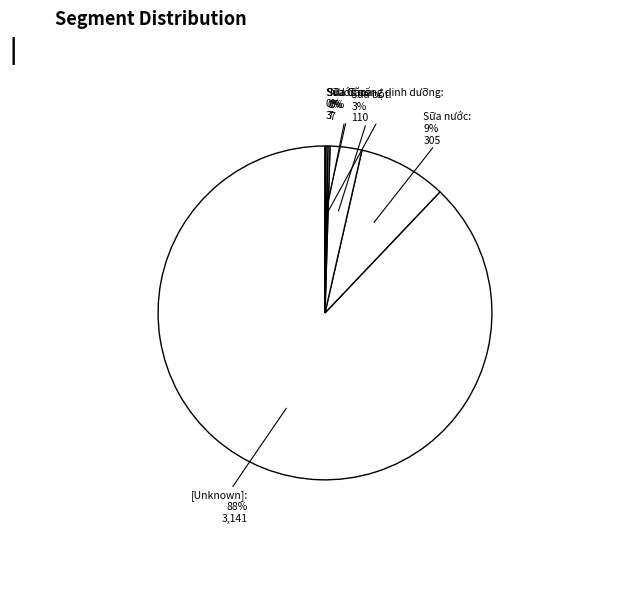

Is the sum of Sữa nước and [Unknown] greater than half?

Yes